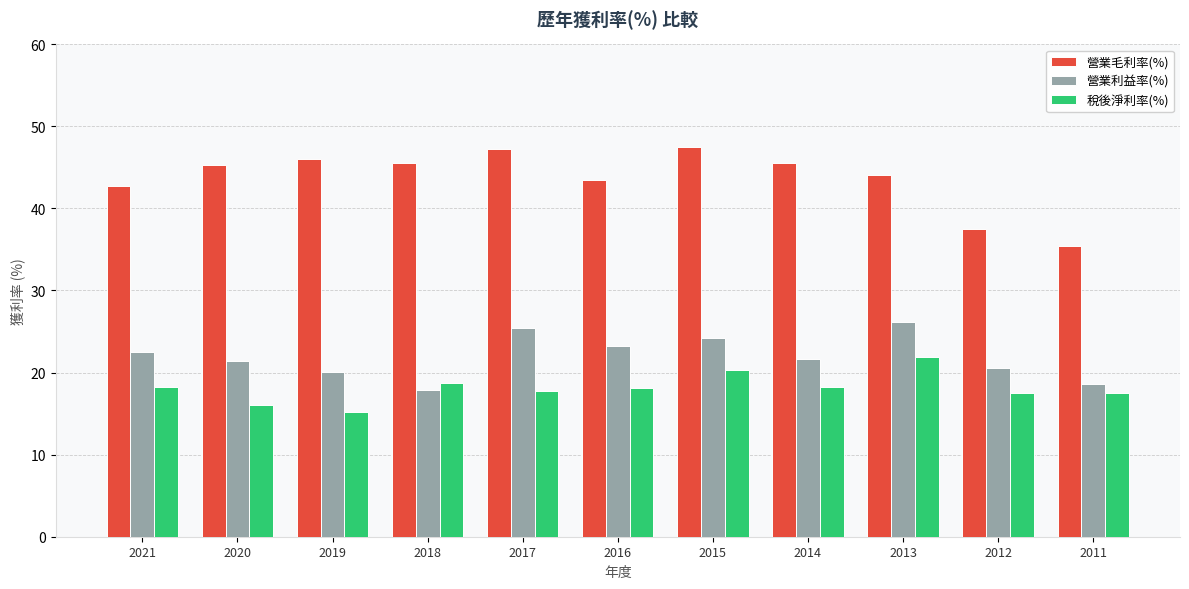

What value does the 營業利益率(%) series have at 2017?

25.4